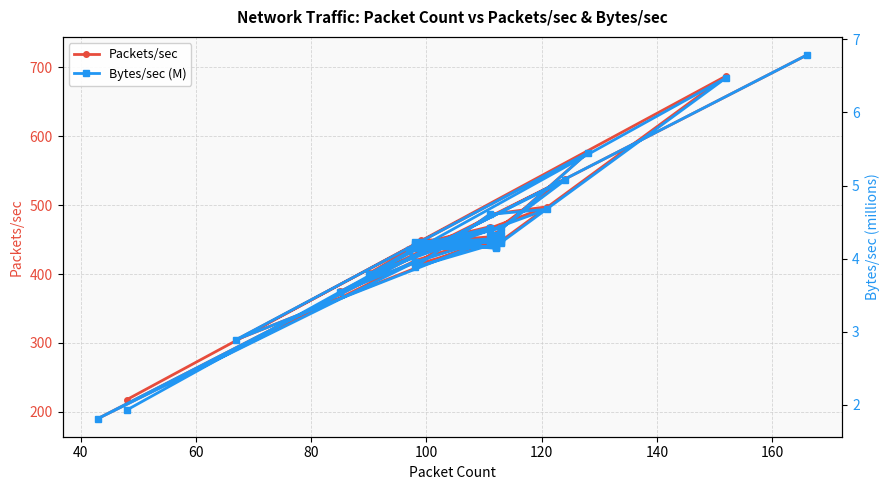

What is the average value of the Packets/sec series?

448.3